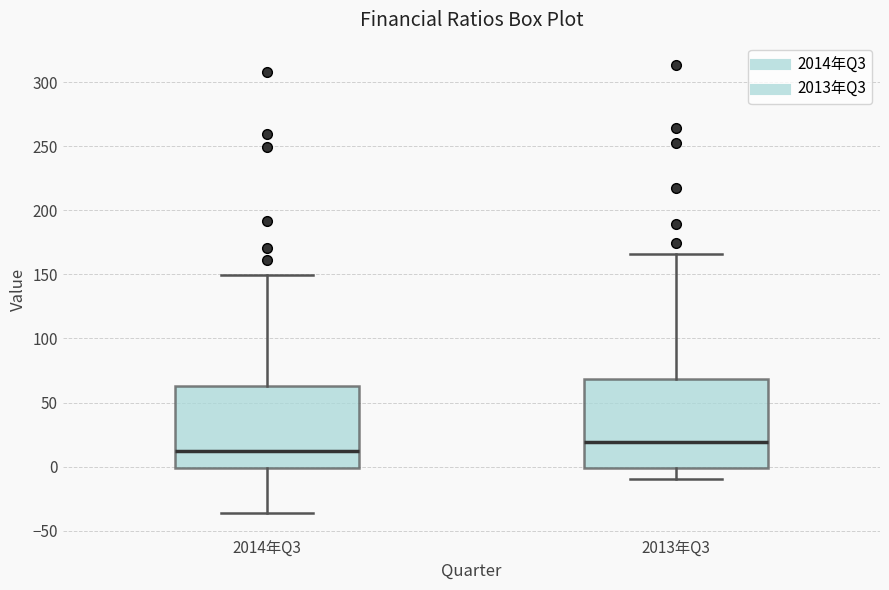

Where is the lower edge of the box for 2013年Q3 on the y-axis? The values are not printed on the chart, so give them approximately, as read against the axis.

0